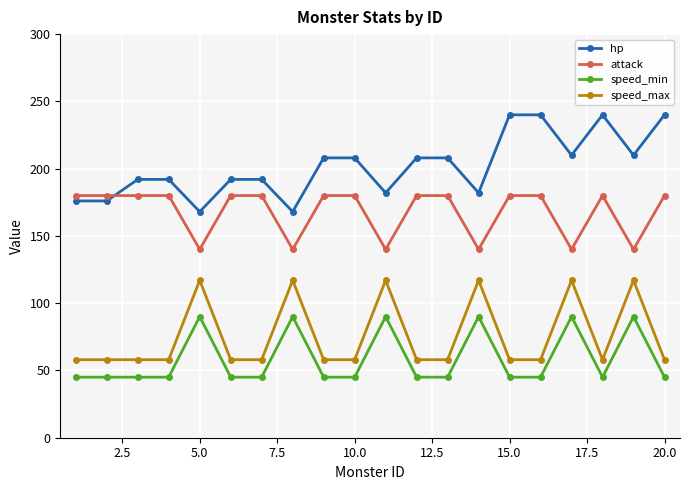

What is the maximum value shown in the chart?

240